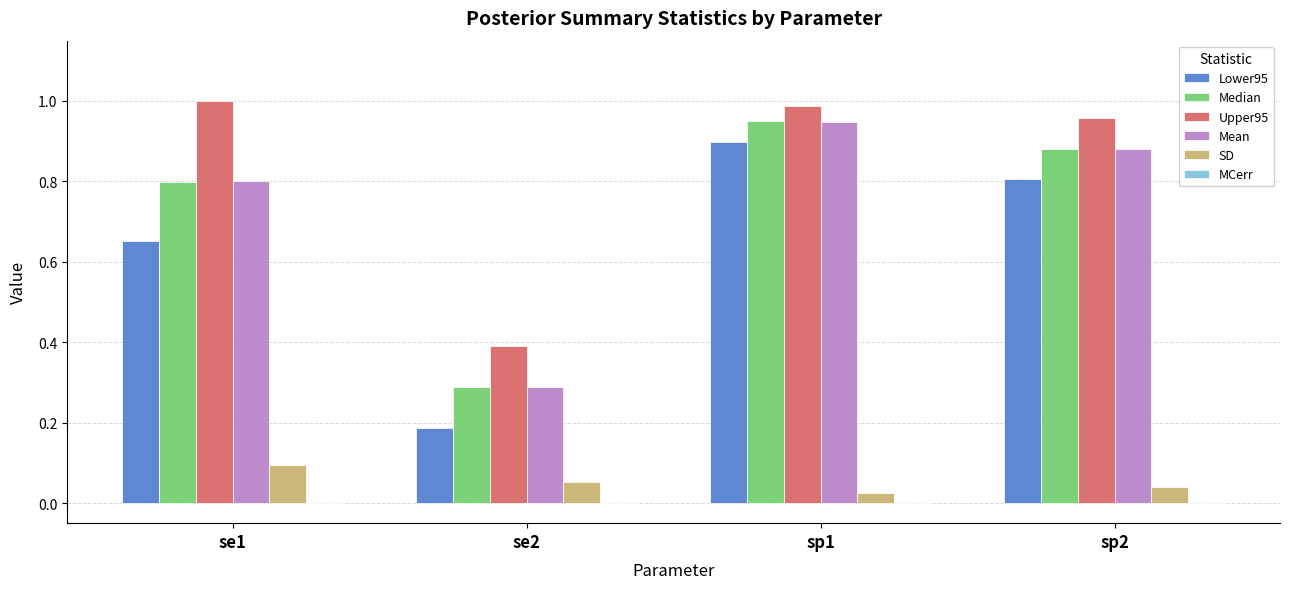

True or false: Upper95 has a value of 1.5 at sp2.

False